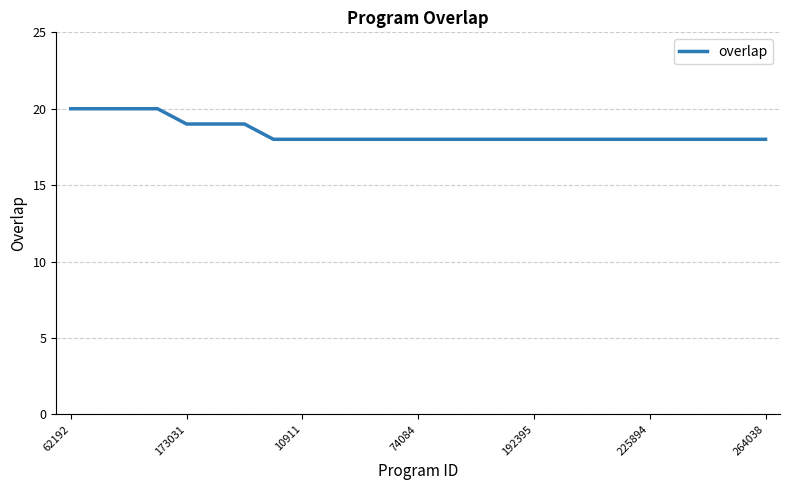

What is the maximum value shown in the chart?

20